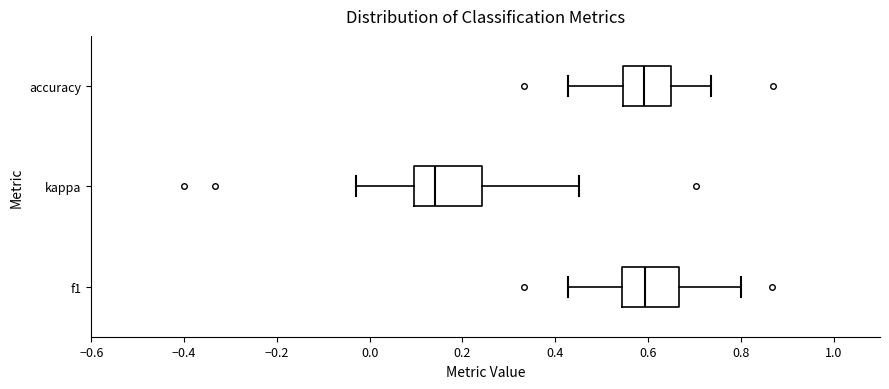

Where is the left edge of the box for f1 on the x-axis? The values are not printed on the chart, so give them approximately, as read against the axis.

0.54